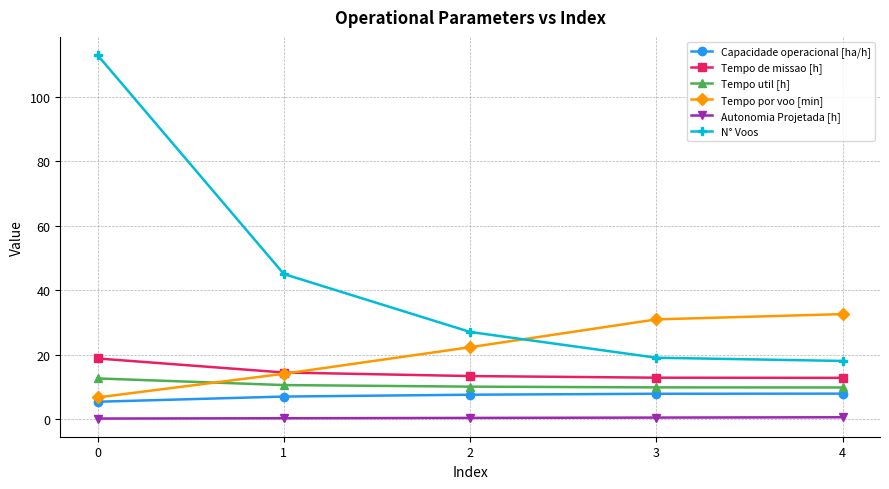

Count the number of data series in this chart.

6